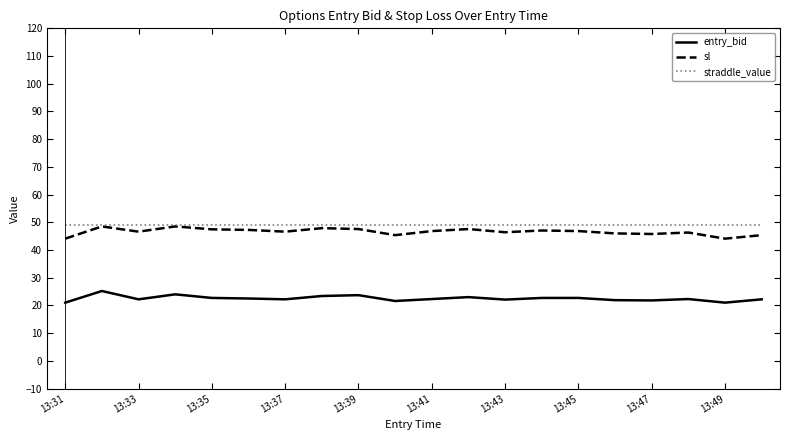

What is the minimum value shown in the chart?

21.0